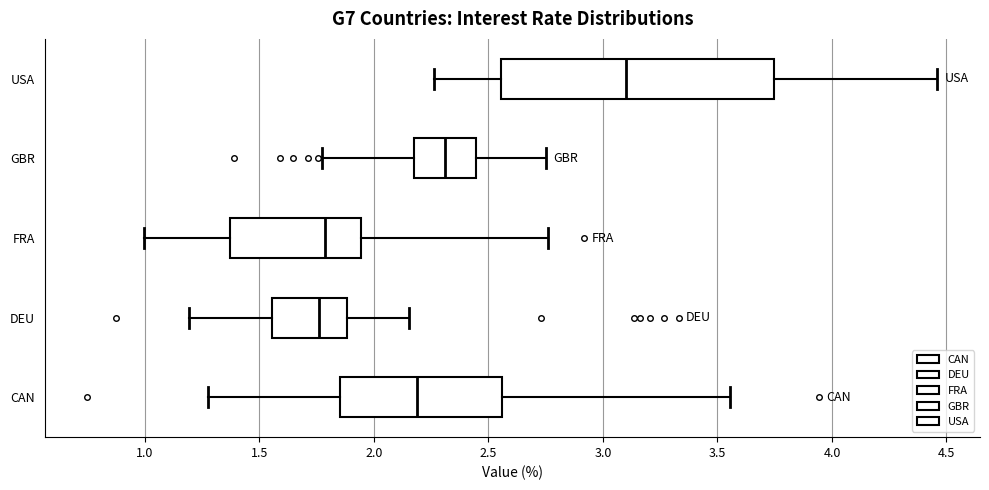

Which box's median line is the furthest to the right?

USA